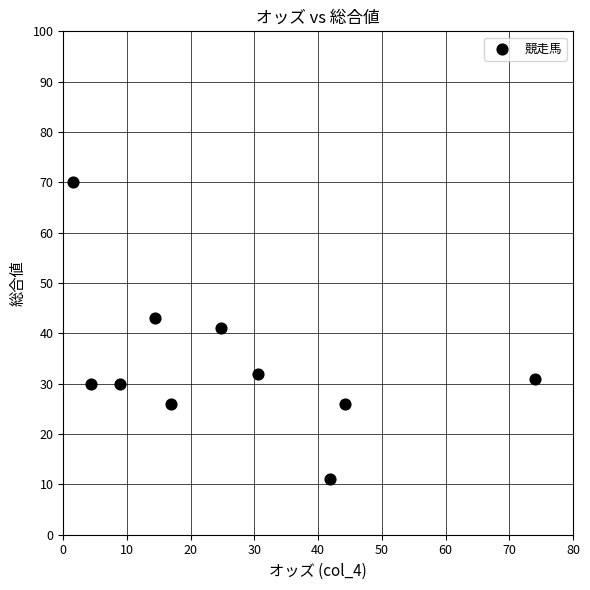

What is the range of Y values (max minus min)?

59